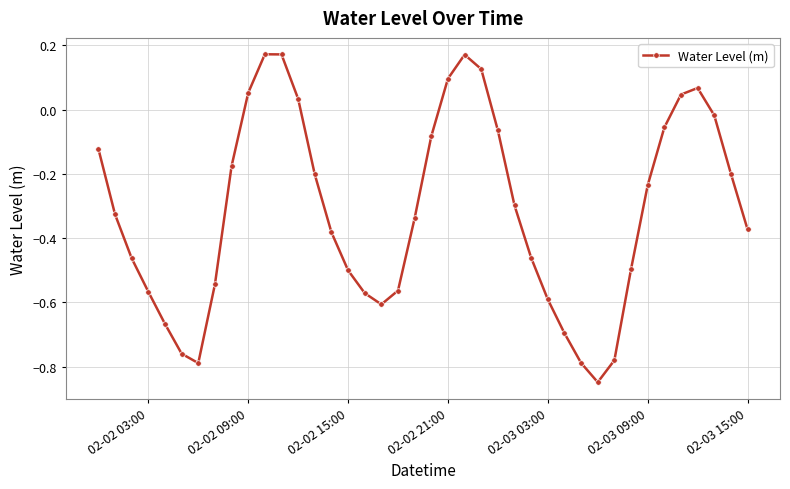

What is the sum of all values?

-12.6